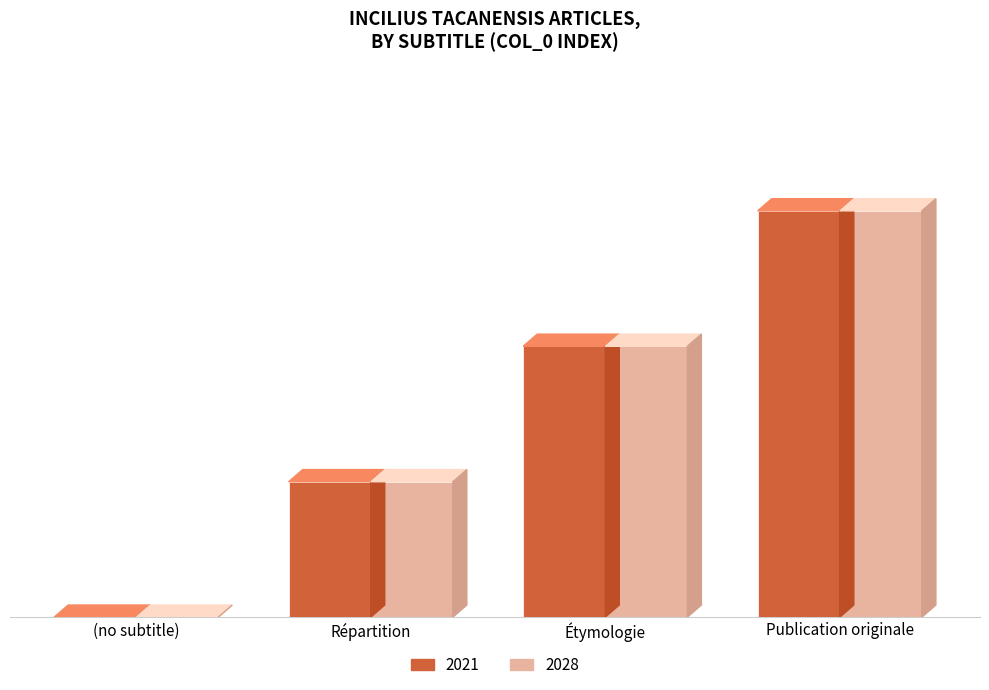

What is the average value of the 2028 series?

2